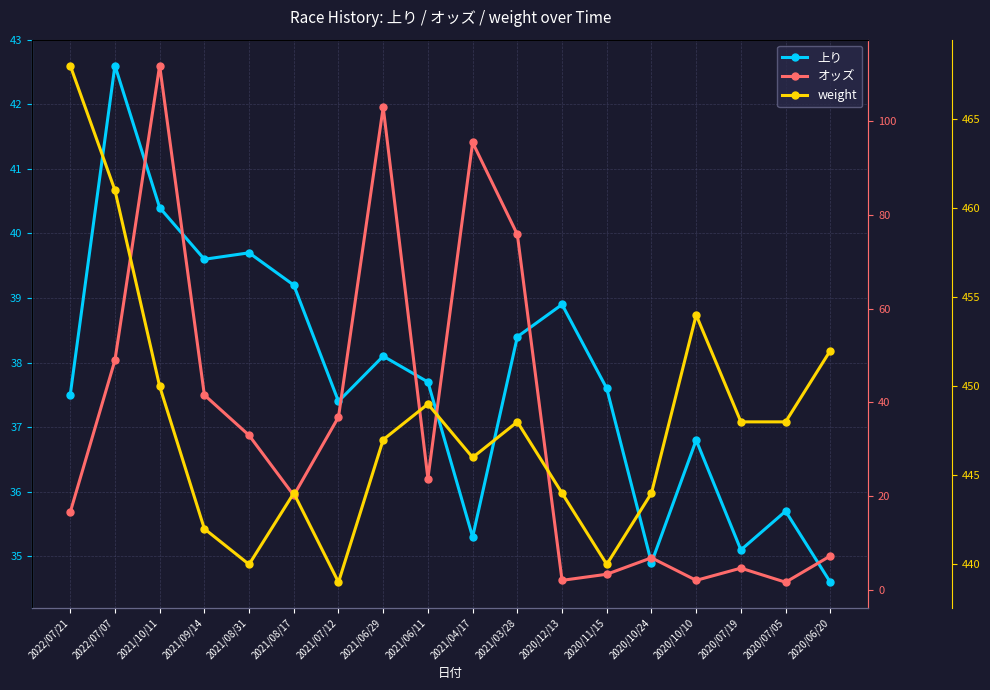

Between 2020/12/13 and 2020/07/05, which series saw the biggest shift?

weight